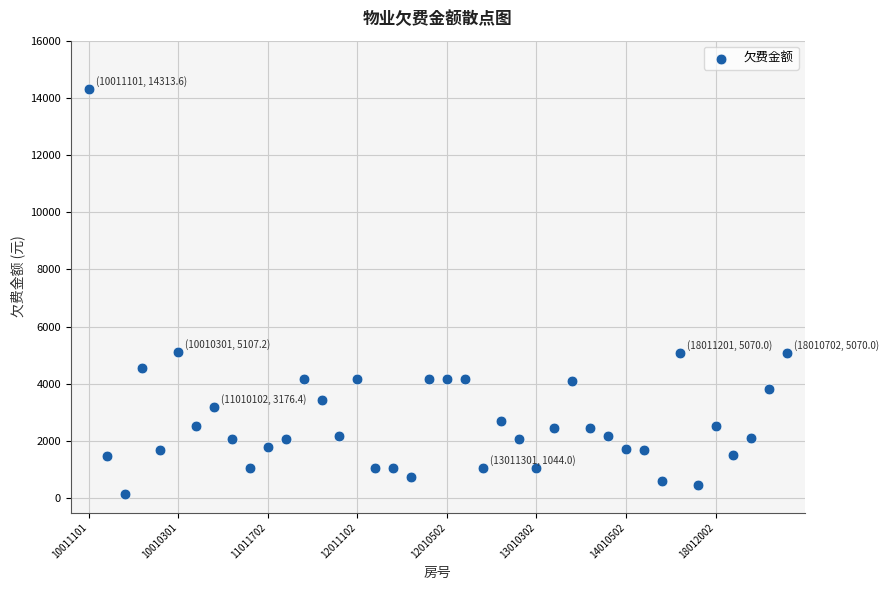

What is the range of Y values (max minus min)?

14163.6